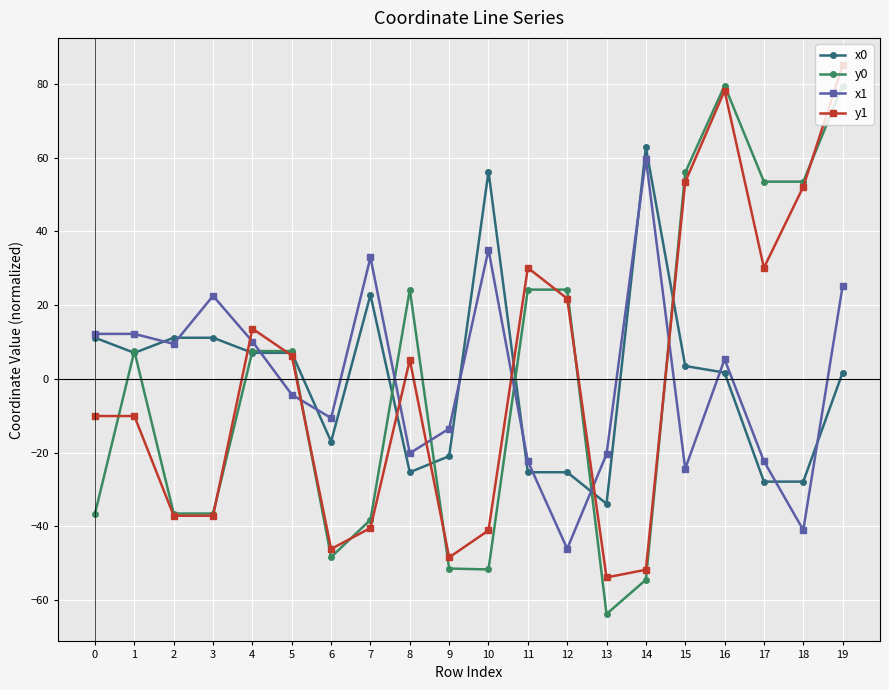

Is it true that x1 equals -20.2 at 8?

True